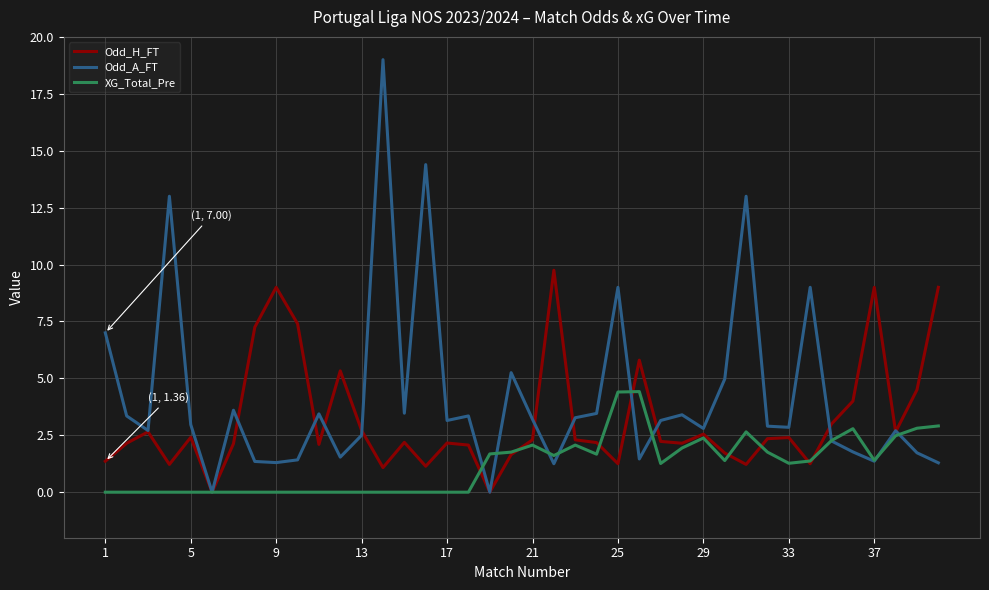

List the series in order of their peak value, highest first.

Odd_A_FT, Odd_H_FT, XG_Total_Pre